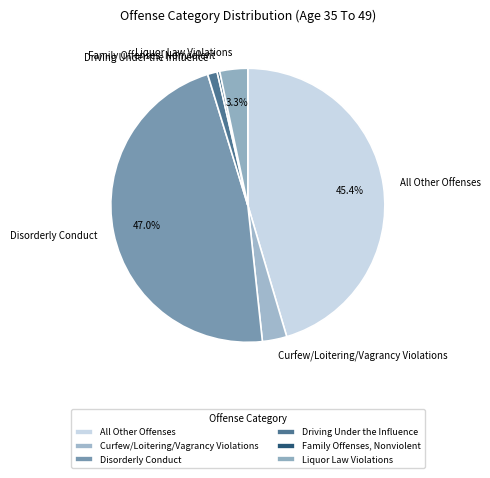

To the nearest percent, what is the difference between the largest and smallest slice percentages?

47%